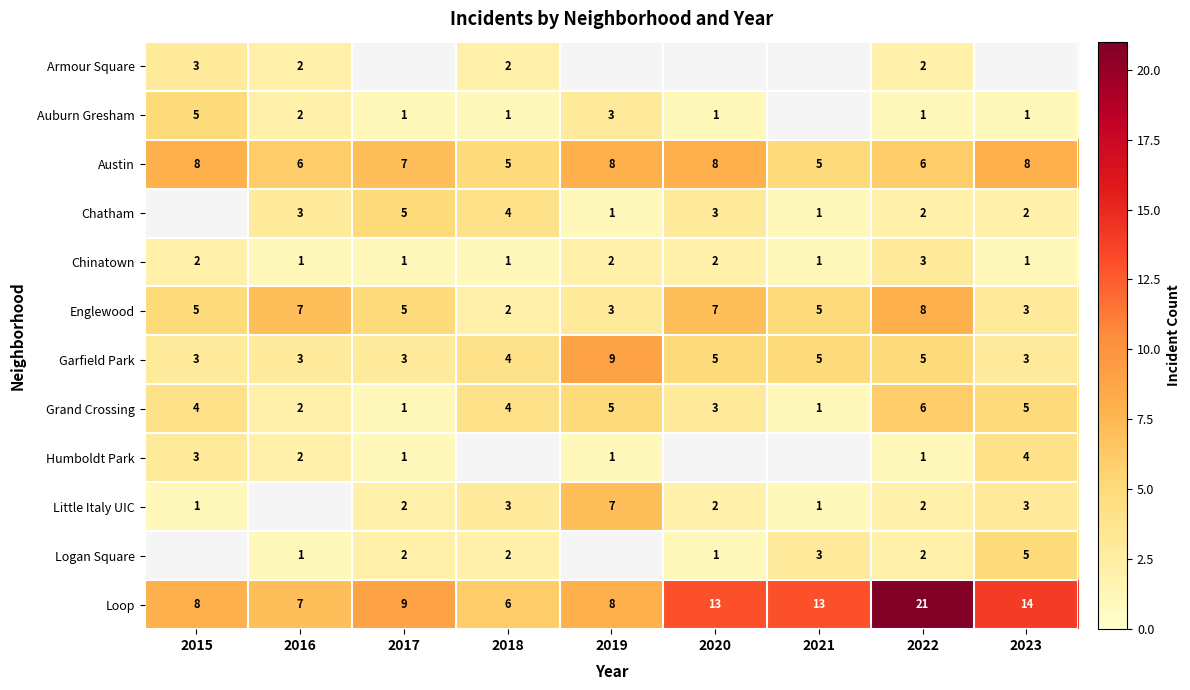

What is the sum of all Loop values?

99.0